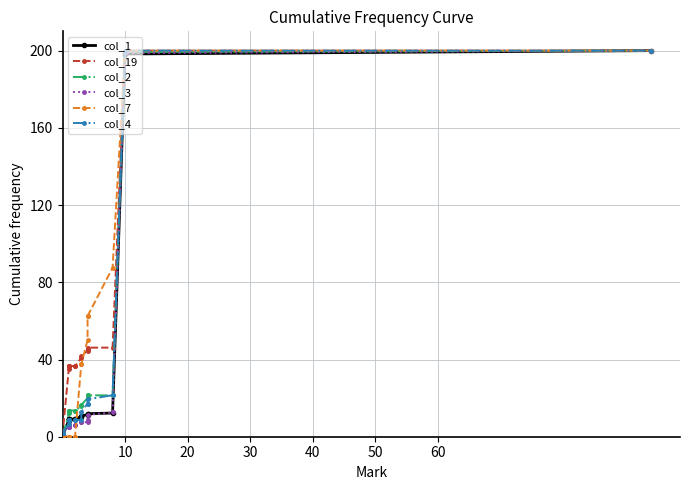

What is the label of the 20th point from the right?

10